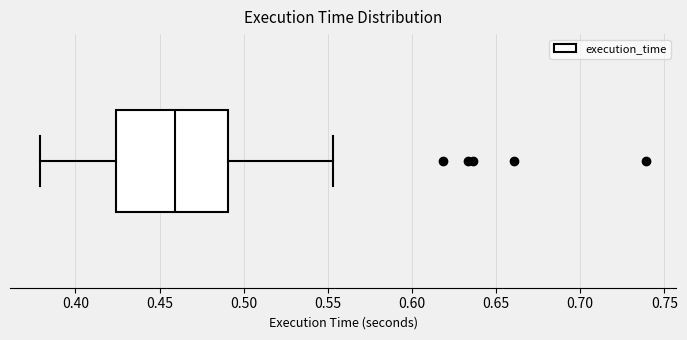

Read this box plot against the x-axis: the position of the median line, the range covered by the box, and the ends of both whiskers. The values are not printed on the chart, so give them approximately, as read against the axis.

median 0.460, box 0.425 to 0.490, whiskers 0.380 to 0.555